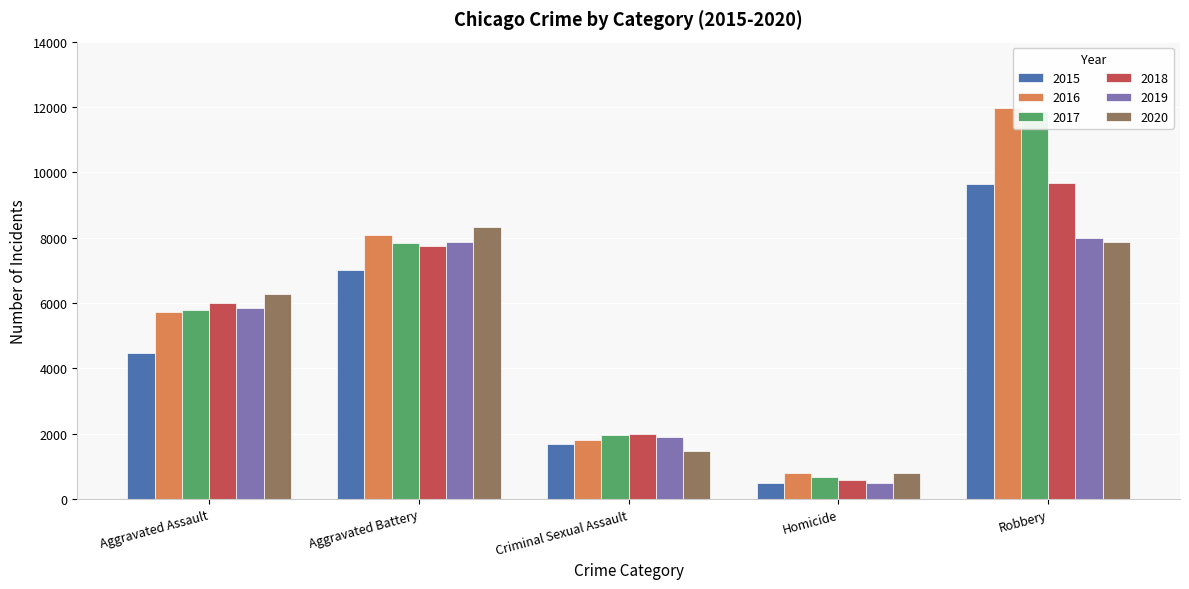

What position from the left is Aggravated Battery?

2